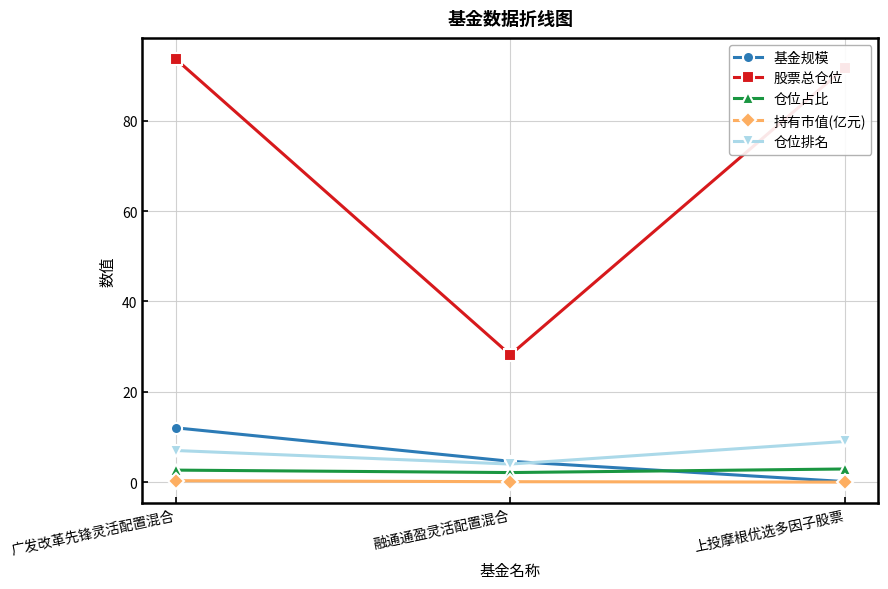

What is the value of the 持有市值(亿元) point at the 2nd from the left?

0.1